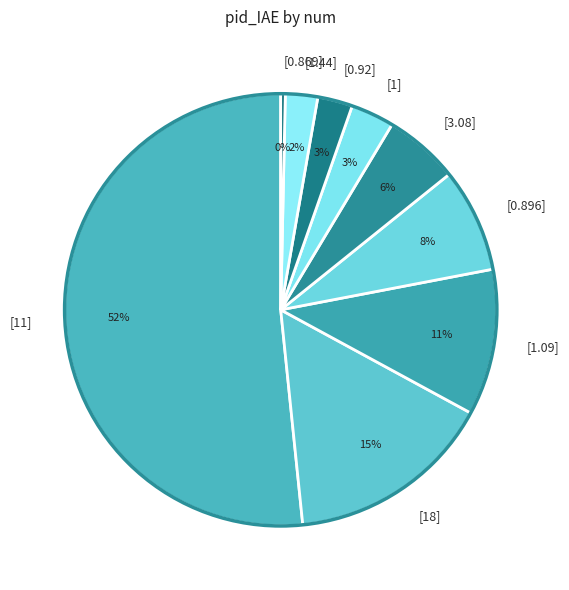

Which category has the smallest portion of the pie?

[0.869]